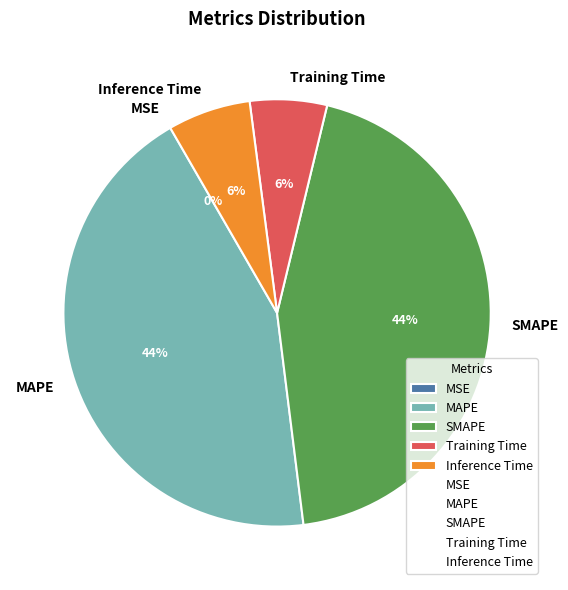

What portion of the pie excludes Training Time?

94.2%